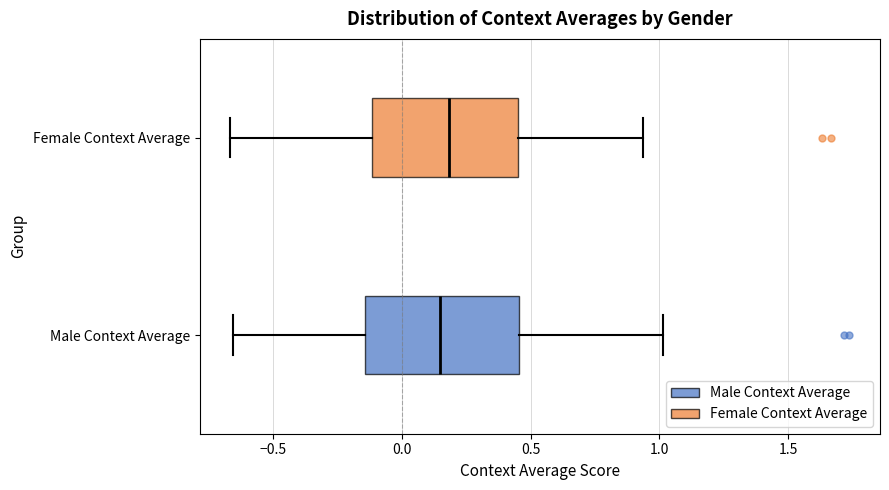

Reading bottom to top, transcribe this box plot: for each box, give where its median line is, the range the box spans, and where its two whiskers end, as read against the x-axis. The values are not printed on the chart, so give them approximately, as read against the axis.

Male Context Average: median 0.15, box -0.15 to 0.45, whiskers -0.65 to 1.00
Female Context Average: median 0.20, box -0.10 to 0.45, whiskers -0.65 to 0.95